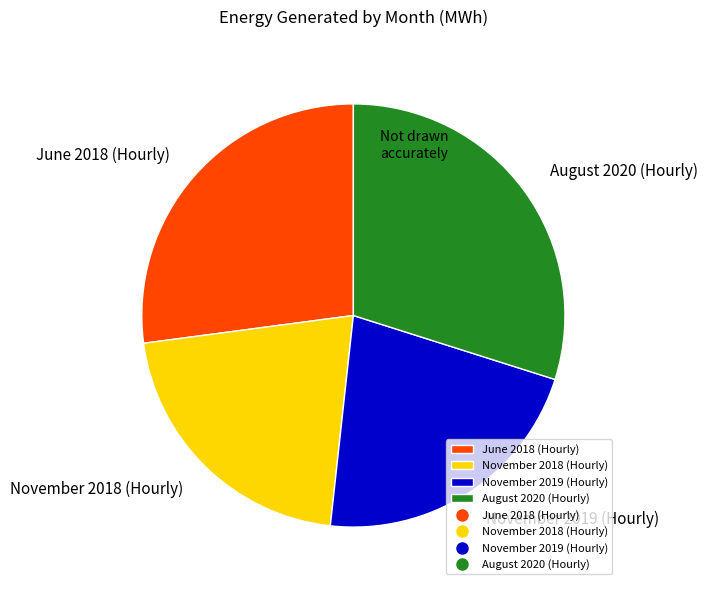

How many slices are in this pie chart?

4